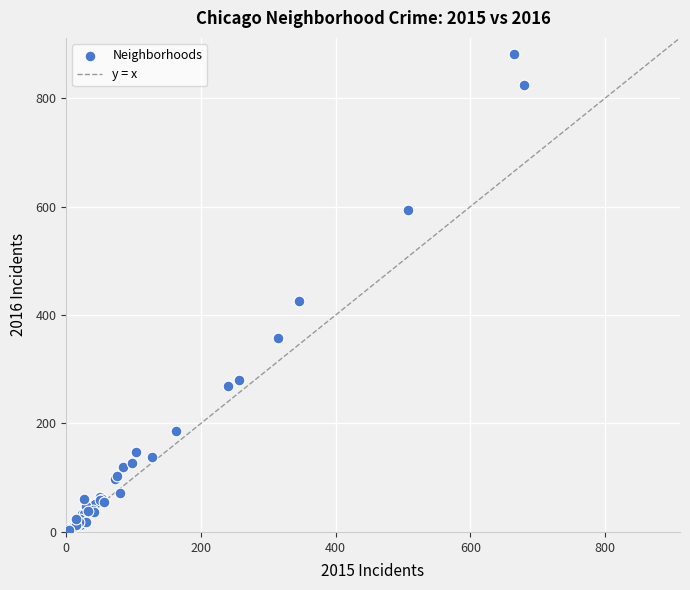

What Y value in the scatter plot is closest to 442?

425